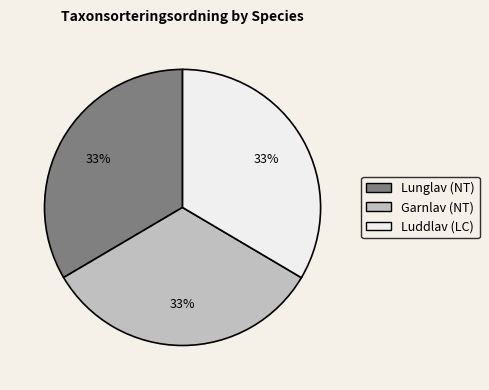

Is there a majority slice in this chart?

No